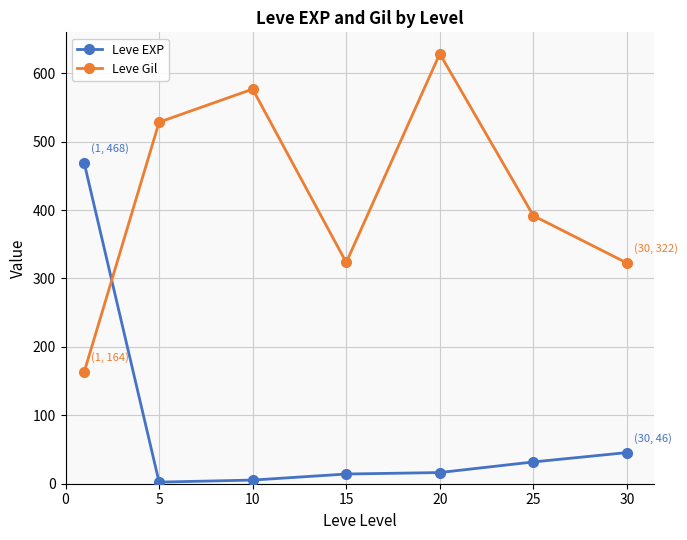

How many times do Leve EXP and Leve Gil cross each other?

1